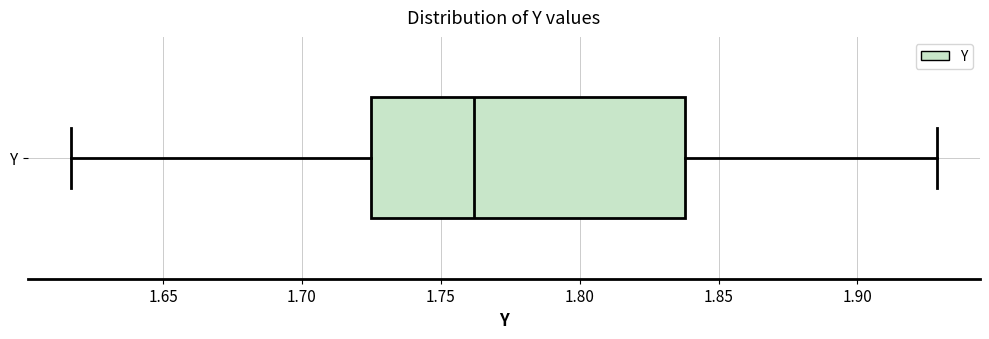

Read this box plot against the x-axis: the position of the median line, the range covered by the box, and the ends of both whiskers. The values are not printed on the chart, so give them approximately, as read against the axis.

median 1.760, box 1.725 to 1.840, whiskers 1.615 to 1.930